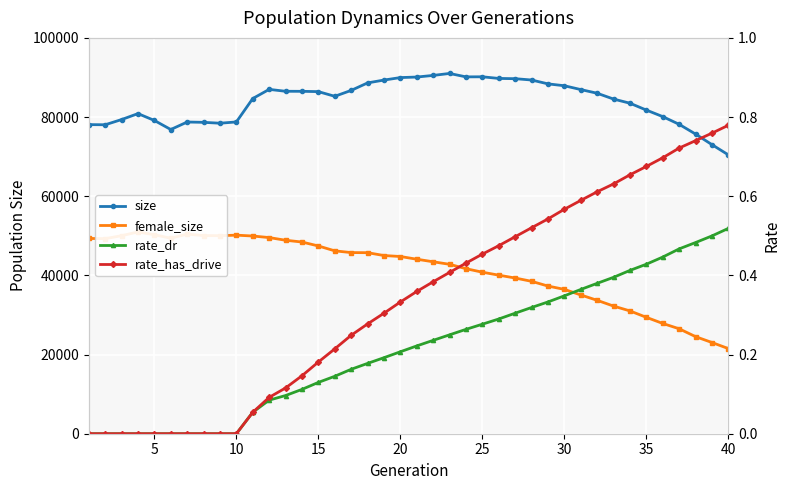

What is the sum of all female_size values?

1661055.0